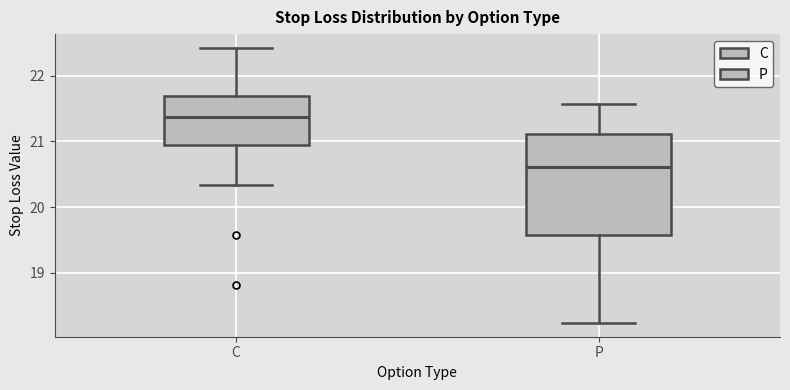

Reading left to right, read every box against the y-axis: the position of its median line, the range the box covers, and the ends of its whiskers. The values are not printed on the chart, so give them approximately, as read against the axis.

C: median 21.4, box 20.9 to 21.7, whiskers 20.3 to 22.4
P: median 20.6, box 19.6 to 21.1, whiskers 18.2 to 21.6